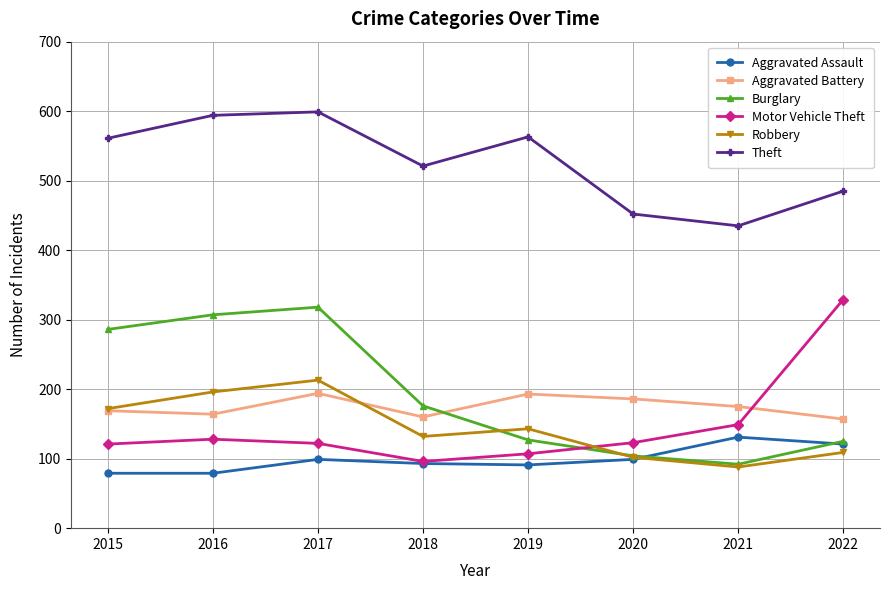

Is it true that Aggravated Assault equals 29 at 2021?

False